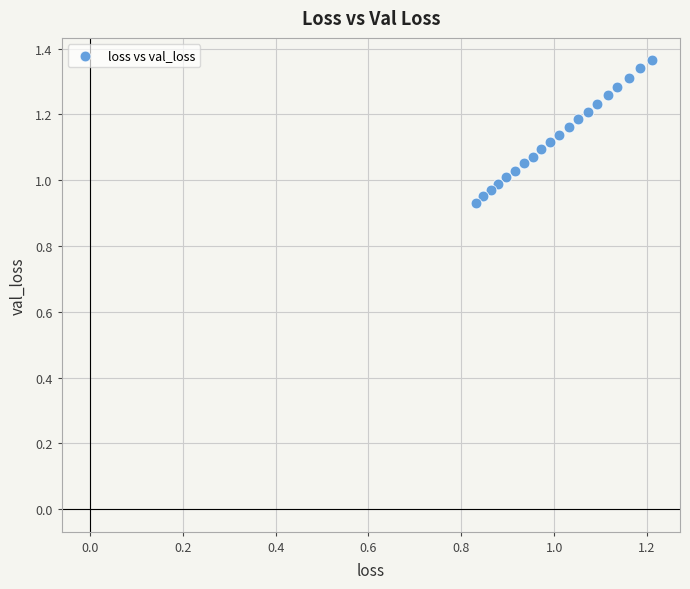

What is the range of Y values (max minus min)?

0.4